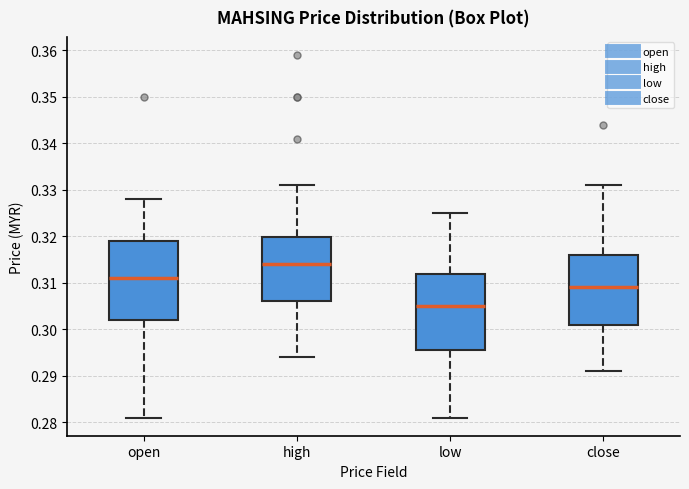

Reading left to right, transcribe this box plot: for each box, give where its median line is, the range the box spans, and where its two whiskers end, as read against the y-axis. The values are not printed on the chart, so give them approximately, as read against the axis.

open: median 0.311, box 0.302 to 0.319, whiskers 0.281 to 0.328
high: median 0.314, box 0.306 to 0.320, whiskers 0.294 to 0.331
low: median 0.305, box 0.296 to 0.312, whiskers 0.281 to 0.325
close: median 0.309, box 0.301 to 0.316, whiskers 0.291 to 0.331